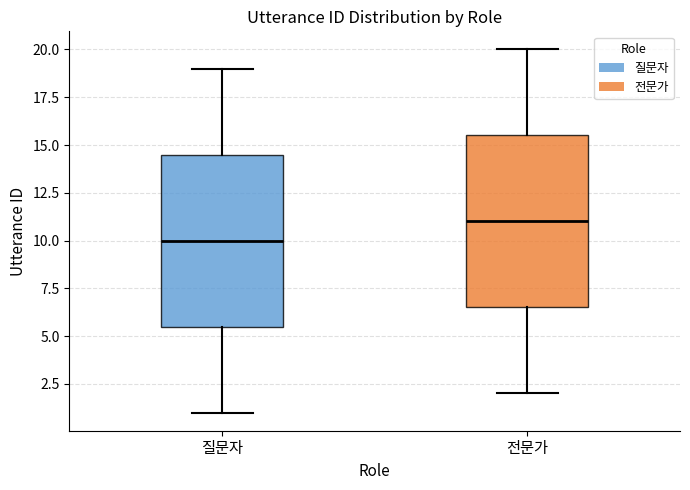

Which box has the highest median line?

전문가